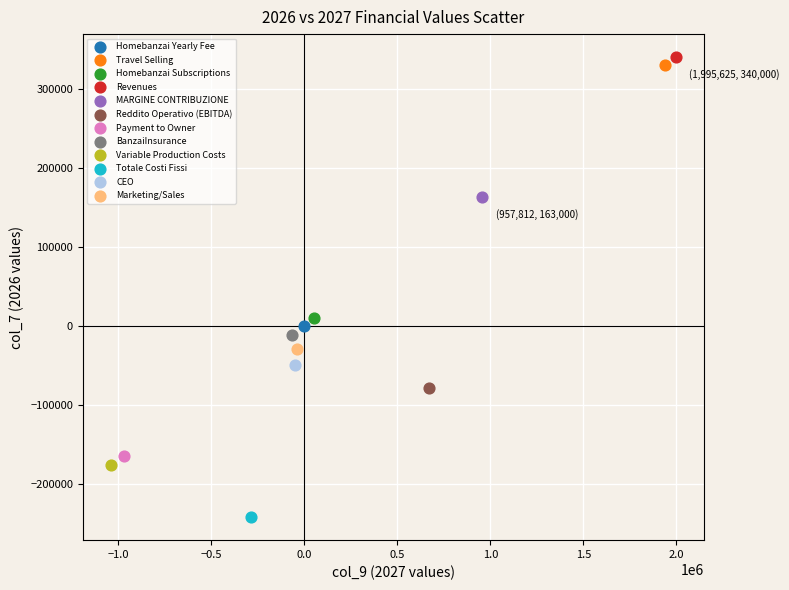

What are all the series names shown in the legend?

Homebanzai Yearly Fee, Travel Selling, Homebanzai Subscriptions, Revenues, MARGINE CONTRIBUZIONE, Reddito Operativo (EBITDA), Payment to Owner, BanzaiInsurance, Variable Production Costs, Totale Costi Fissi, CEO, Marketing/Sales